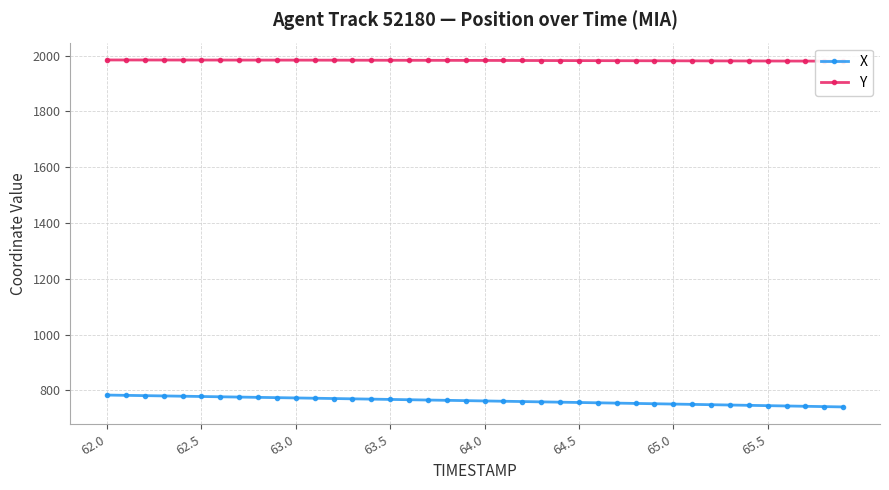

How many lines are shown in the chart?

2